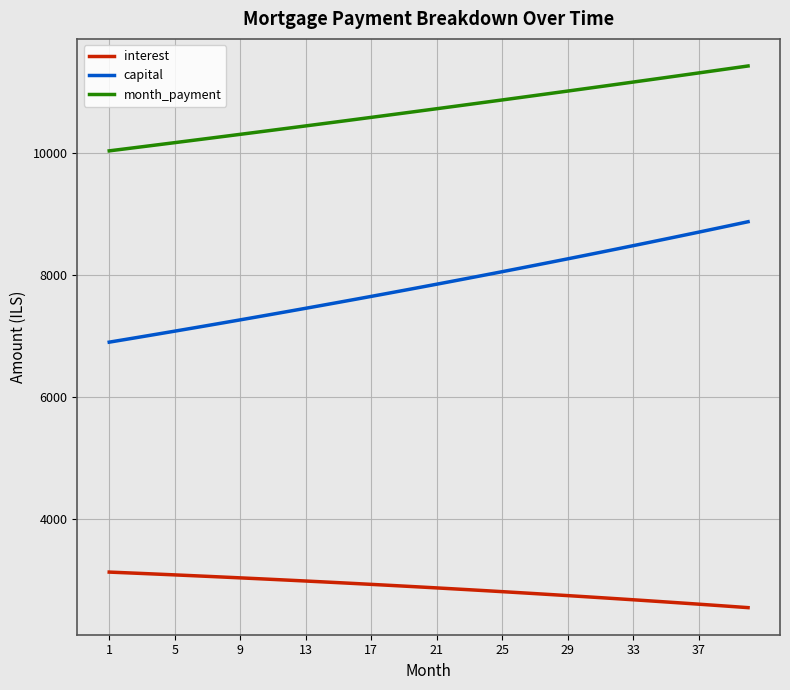

What are all the series names shown in the legend?

interest, capital, month_payment